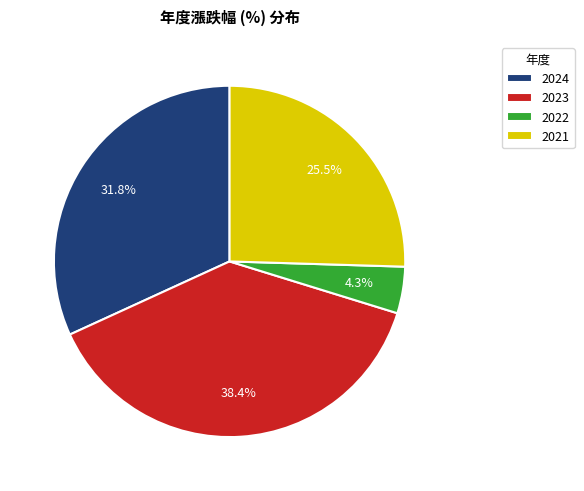

The 2022 slice represents 13% of the pie. True or false?

False